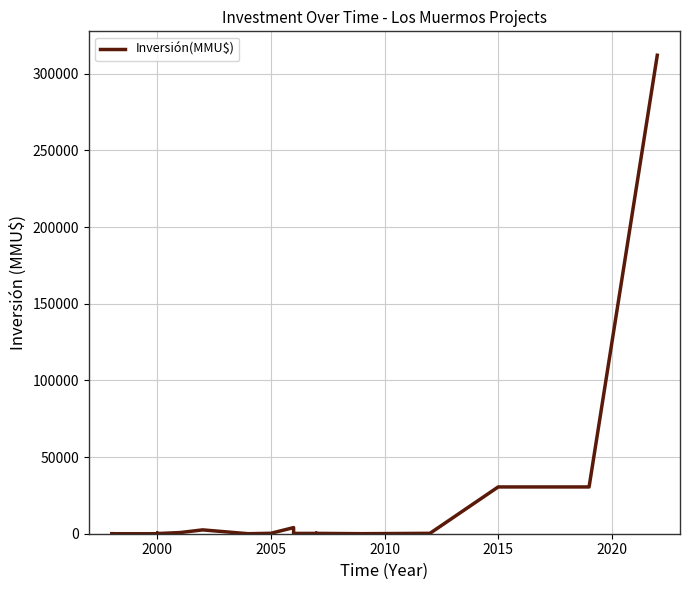

What is the difference between the maximum and minimum values?

312000